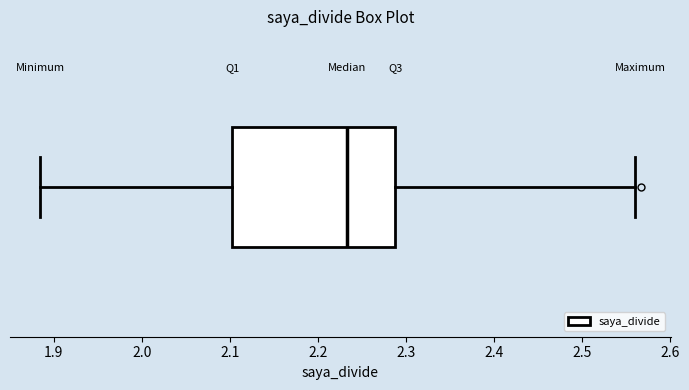

Transcribe this box plot: give where the median line is, the range the box spans, and where the two whiskers end, as read against the x-axis. The values are not printed on the chart, so give them approximately, as read against the axis.

median 2.23, box 2.10 to 2.29, whiskers 1.88 to 2.56